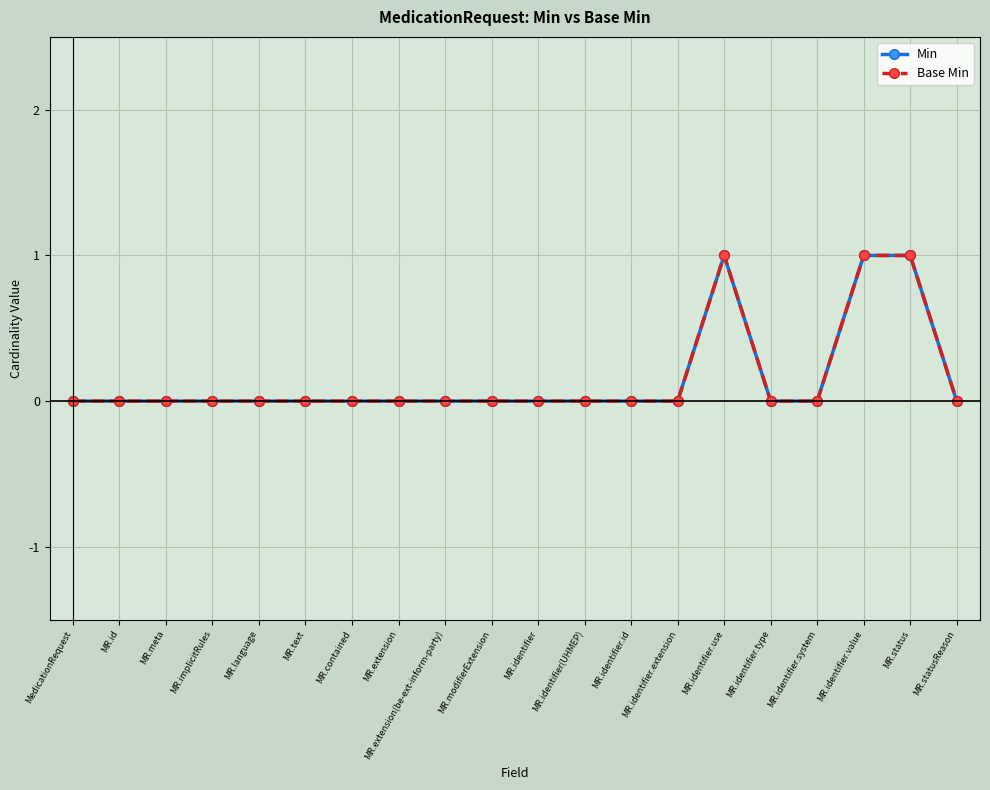

Which series has the widest spread of values?

Min